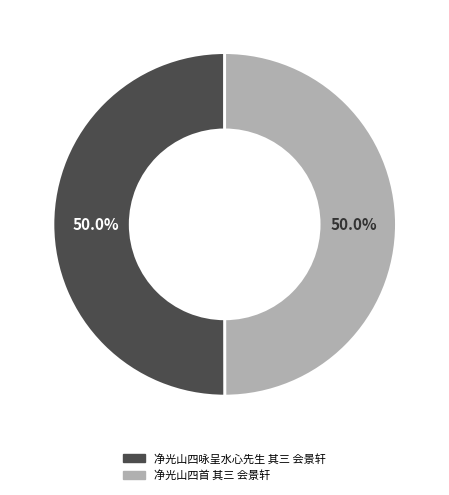

How many slices are in this pie chart?

2